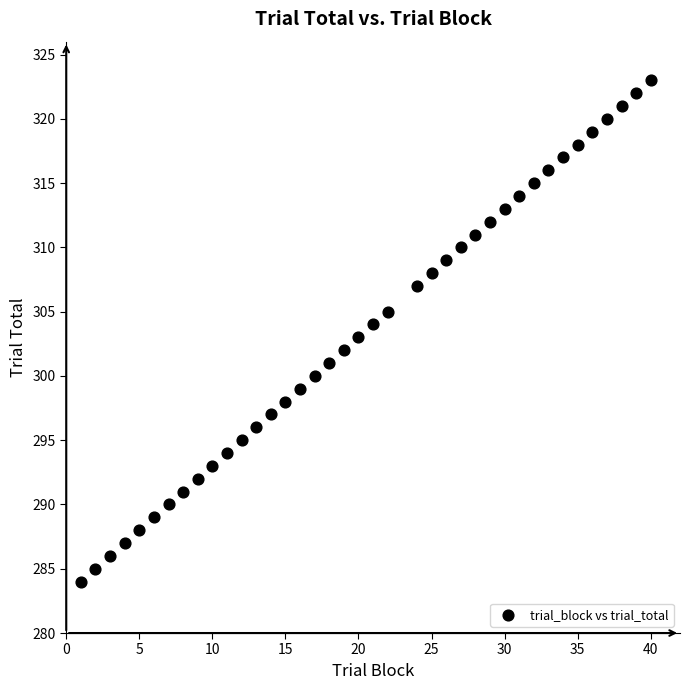

What is the range of X values (max minus min)?

39